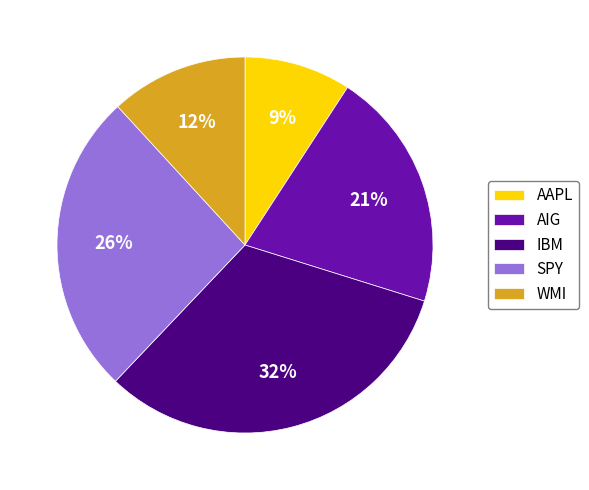

What percentage is the WMI slice, to the nearest percent?

12%